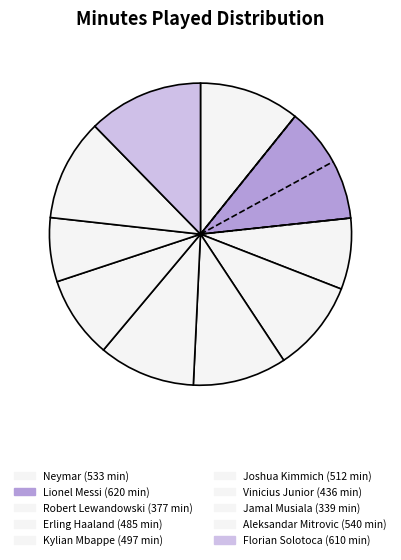

Count the number of slices in the pie.

10